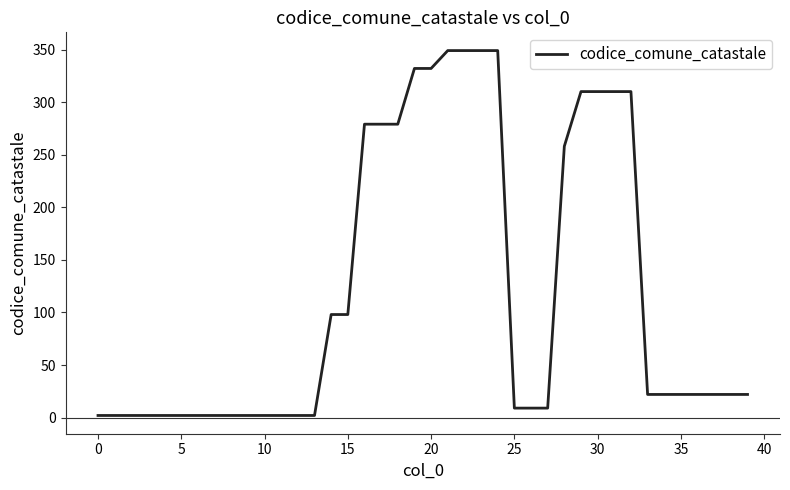

What is the sum of all values?

4800